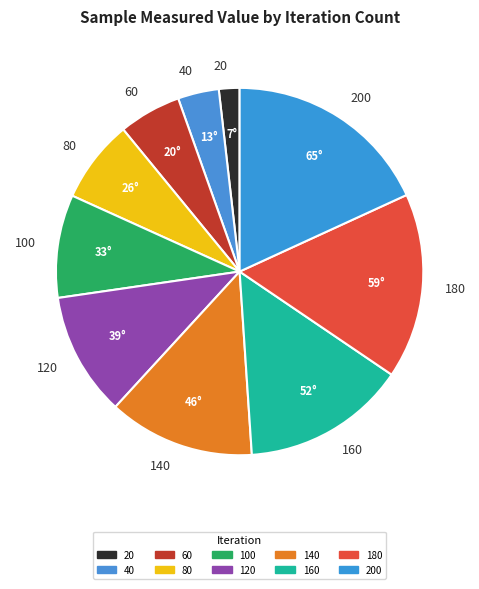

Is it true that 40 is 4% of the pie?

True